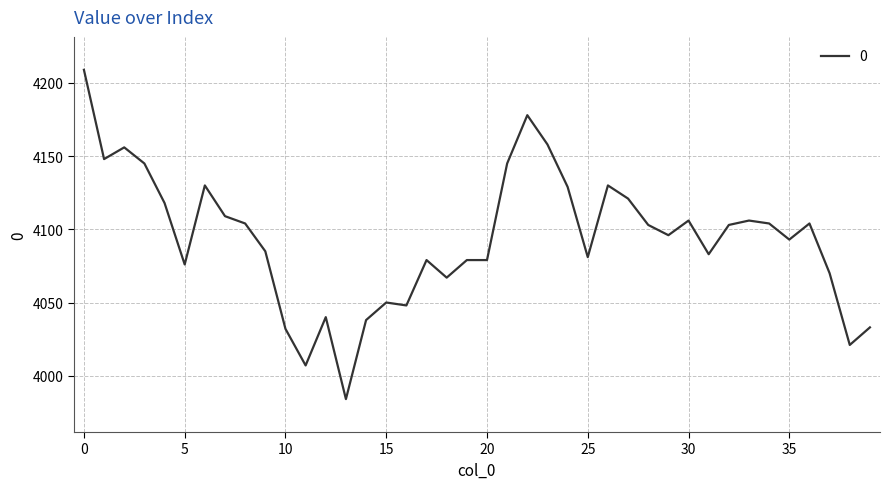

What is the maximum value shown in the chart?

4209